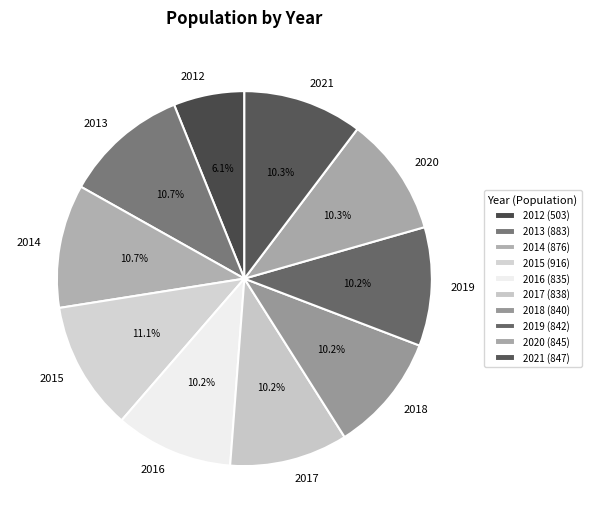

Which category has the smallest portion of the pie?

2012